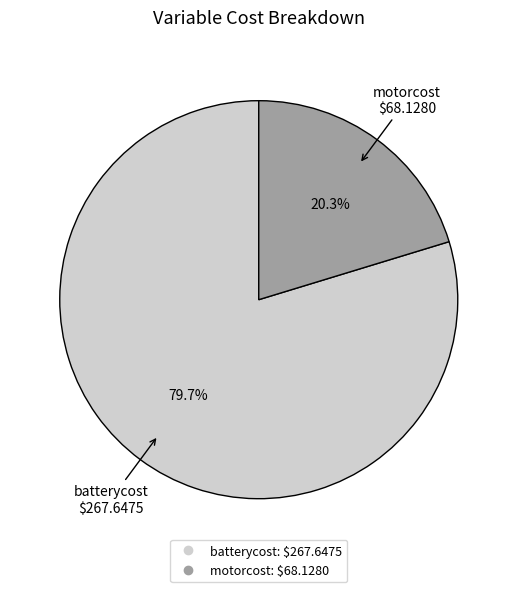

To the nearest percent, what percentage of the pie is batterycost?

80%